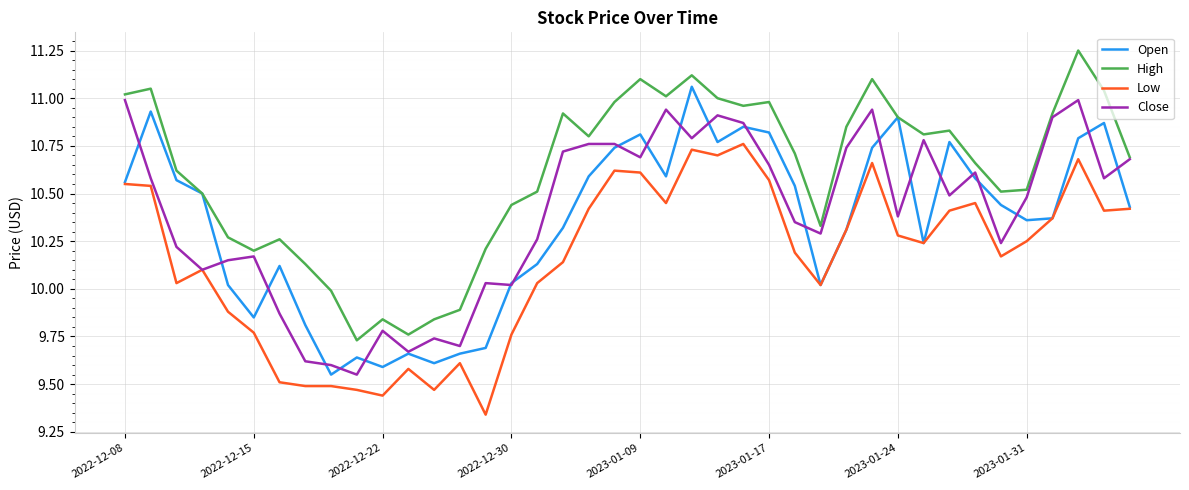

True or false: Low and High intersect in this chart.

False